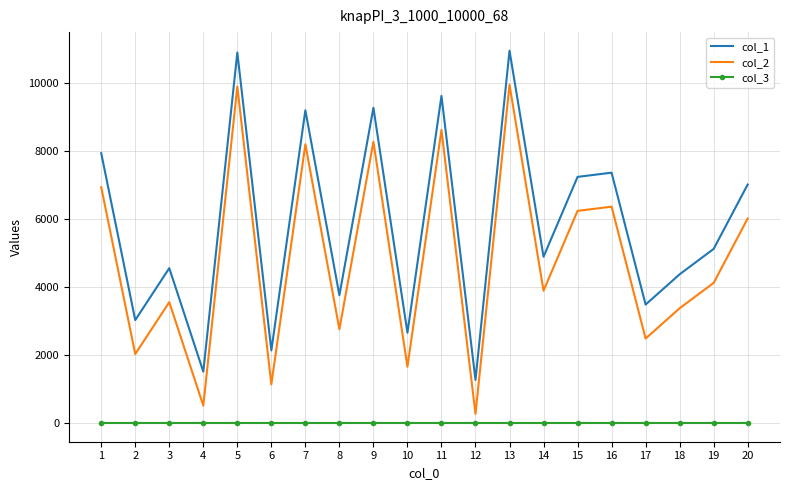

Reading left to right, transcribe all the data shown in this chart.

col_1: 7944	3033	4561	1515	10908	2140	9207	3763	9281	2661	9630	1272	10960	4896	7247	7371	3489	4380	5128	7022
col_2: 6944	2033	3561	515	9908	1140	8207	2763	8281	1661	8630	272	9960	3896	6247	6371	2489	3380	4128	6022
col_3: 1	1	1	1	1	1	1	1	1	1	1	1	1	1	1	1	1	1	1	1